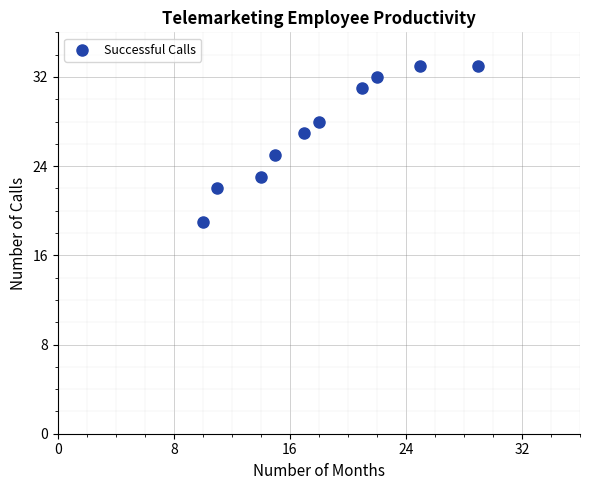

What is the average Y value?

27